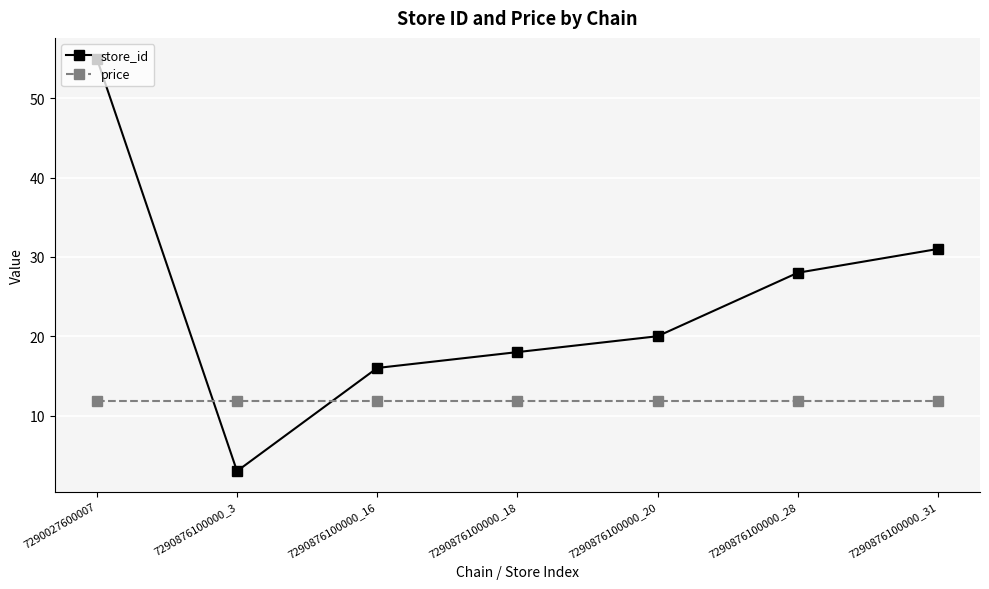

List the series in order of their peak value, highest first.

store_id, price